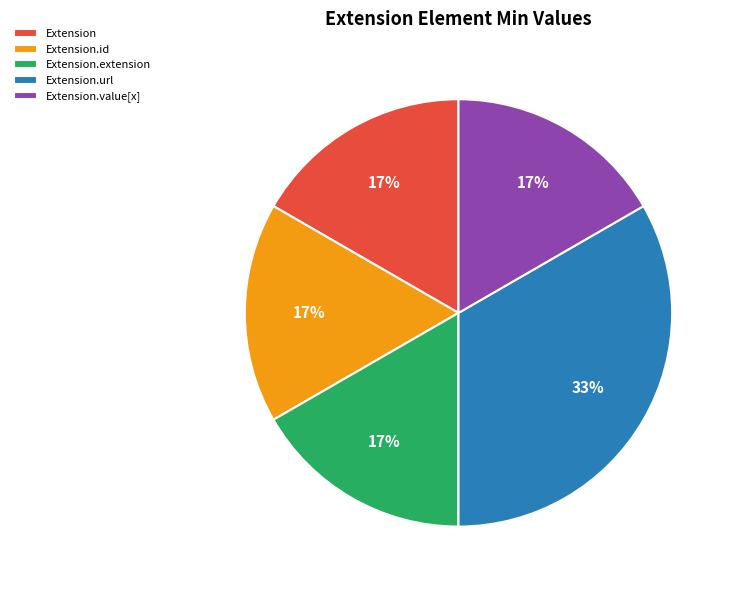

Which slice is the largest?

Extension.url